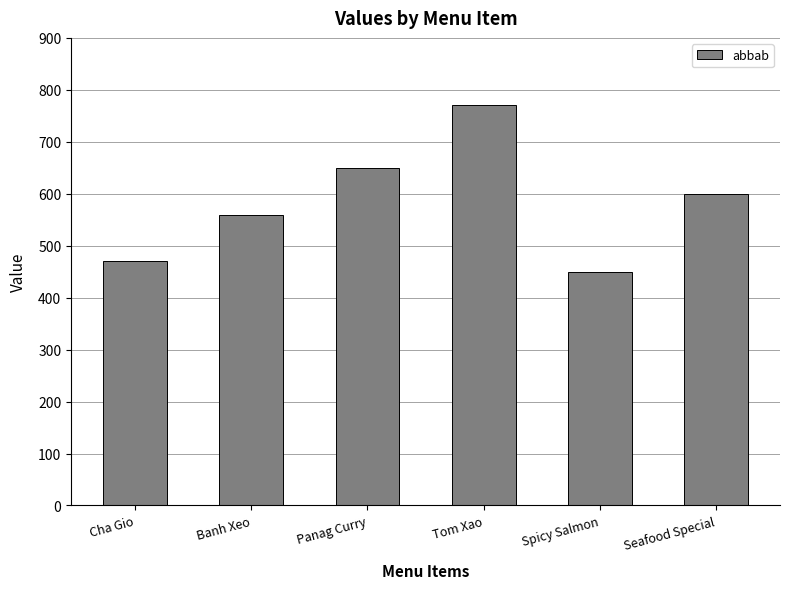

Reading right to left, transcribe all the data shown in this chart.

Seafood Special=600	Spicy Salmon=450	Tom Xao=770	Panag Curry=650	Banh Xeo=560	Cha Gio=470